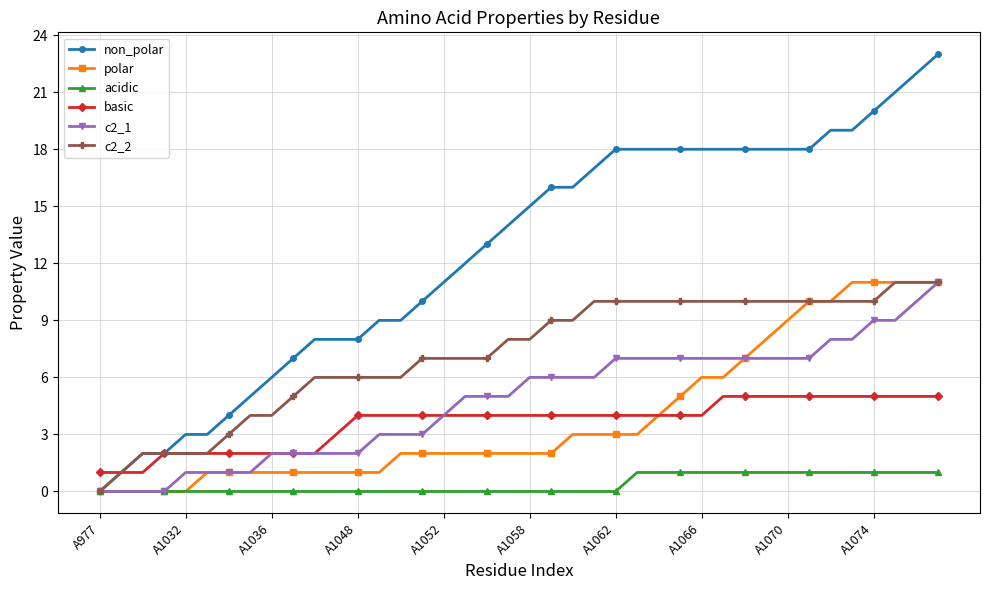

What is the average value of the c2_2 series?

7